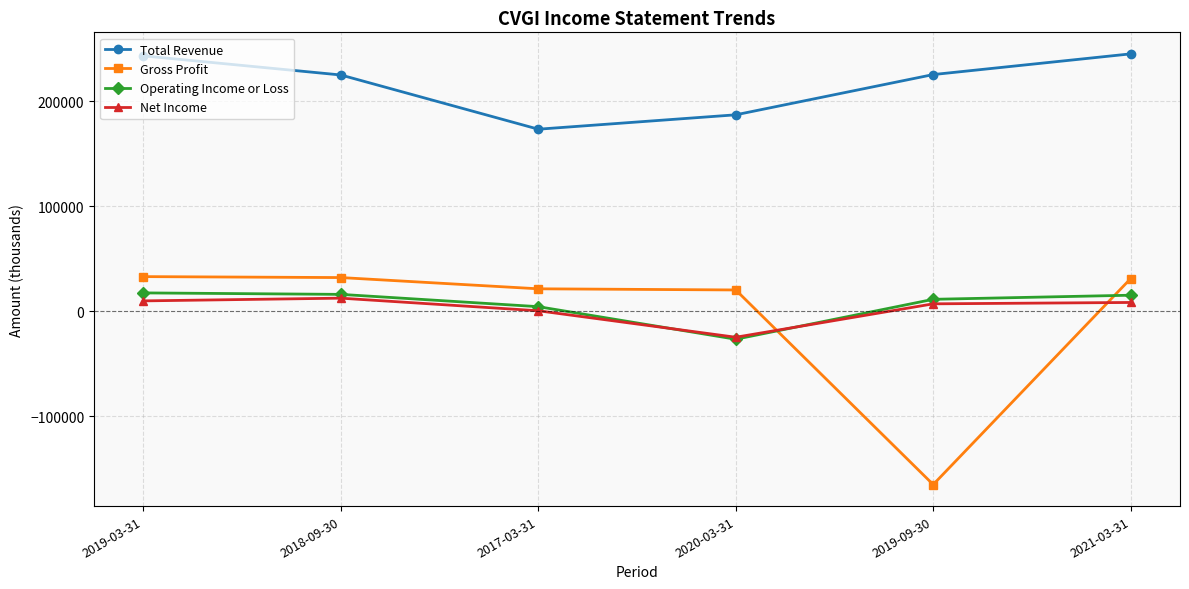

List the series in order of their peak value, lowest first.

Net Income, Operating Income or Loss, Gross Profit, Total Revenue